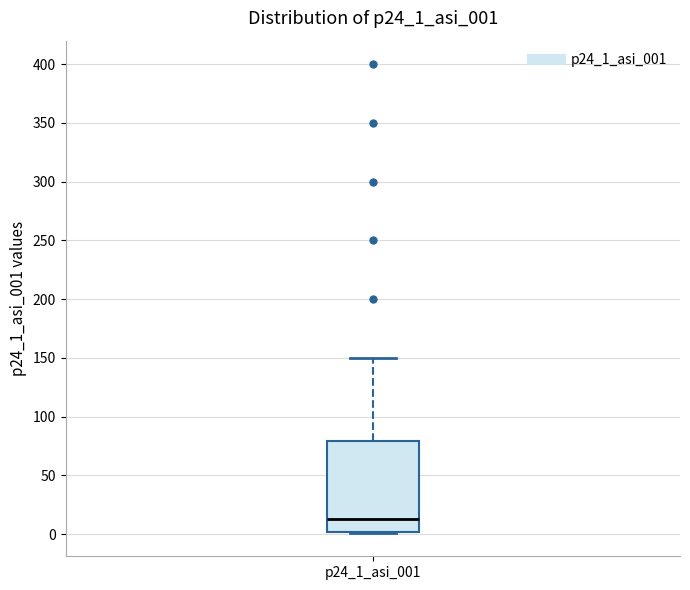

Where is the upper edge of the box for p24_1_asi_001 on the y-axis? The values are not printed on the chart, so give them approximately, as read against the axis.

80